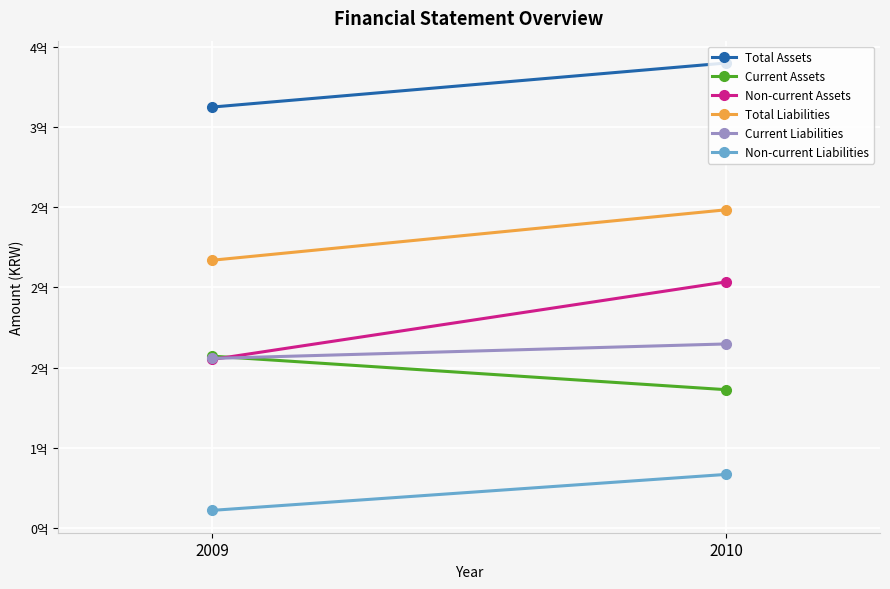

The Current Liabilities series shows 79314291 at 2010. True or false?

False